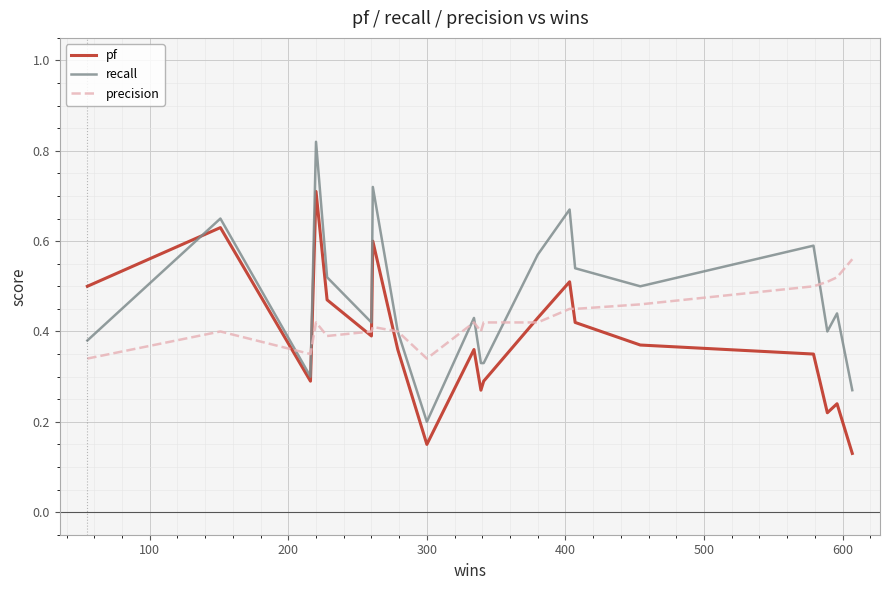

Rank the series by their average value, from highest to lowest.

recall, precision, pf